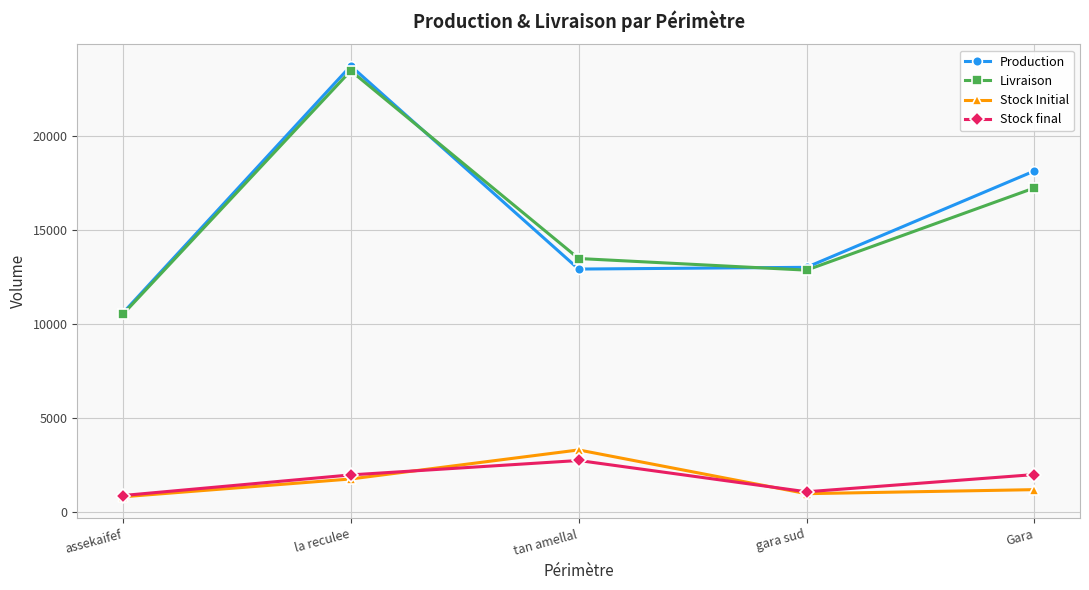

How many lines are shown in the chart?

4